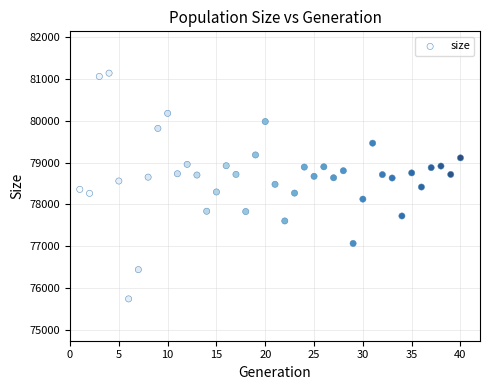

What is the range of Y values (max minus min)?

5398